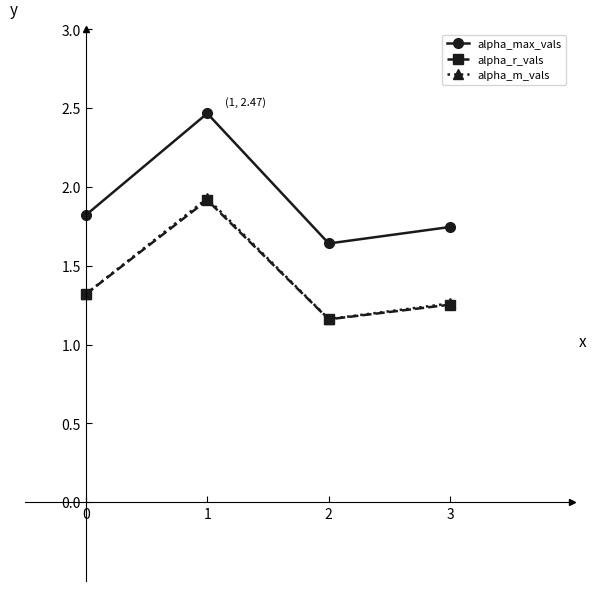

Which series has the largest total across all categories?

alpha_max_vals